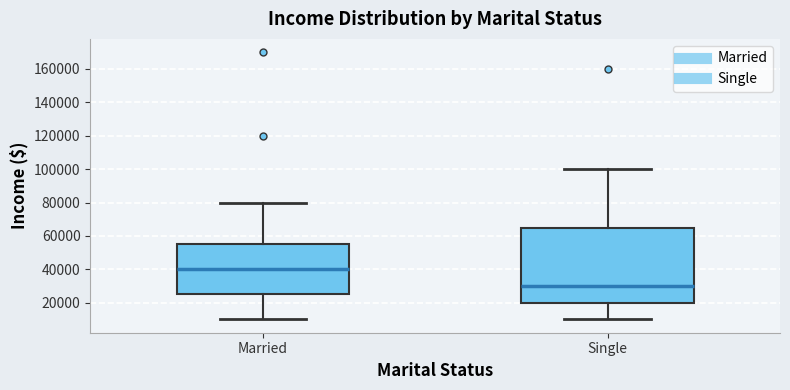

Where is the lower edge of the box for Single on the y-axis? The values are not printed on the chart, so give them approximately, as read against the axis.

20000